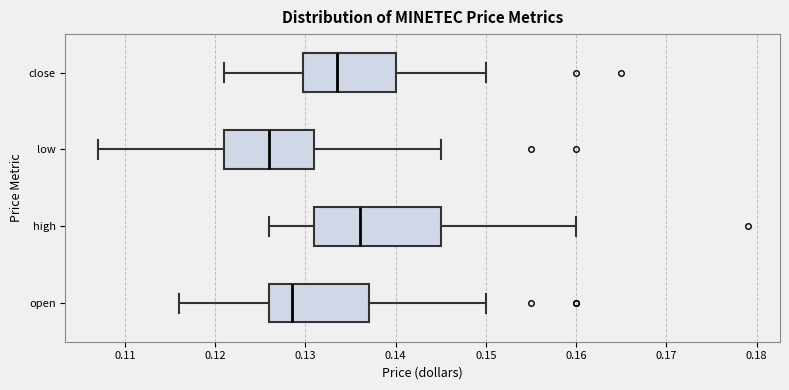

Where does the right whisker of the box for close end on the x-axis? The values are not printed on the chart, so give them approximately, as read against the axis.

0.150